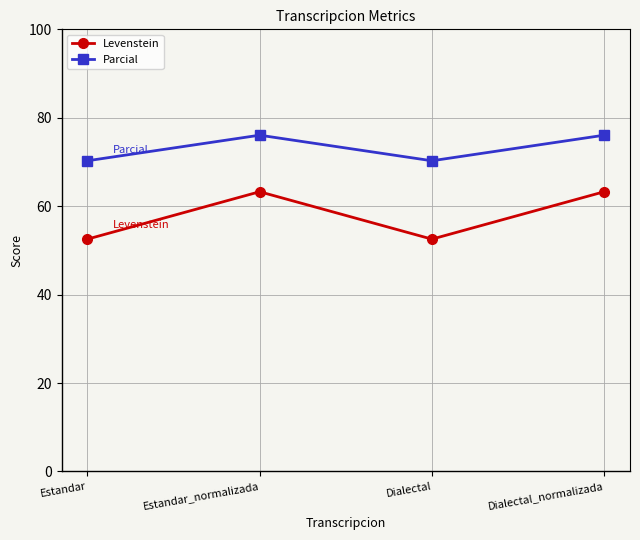

In Levenstein, how many points are lower than both neighbors (excluding endpoints)?

1